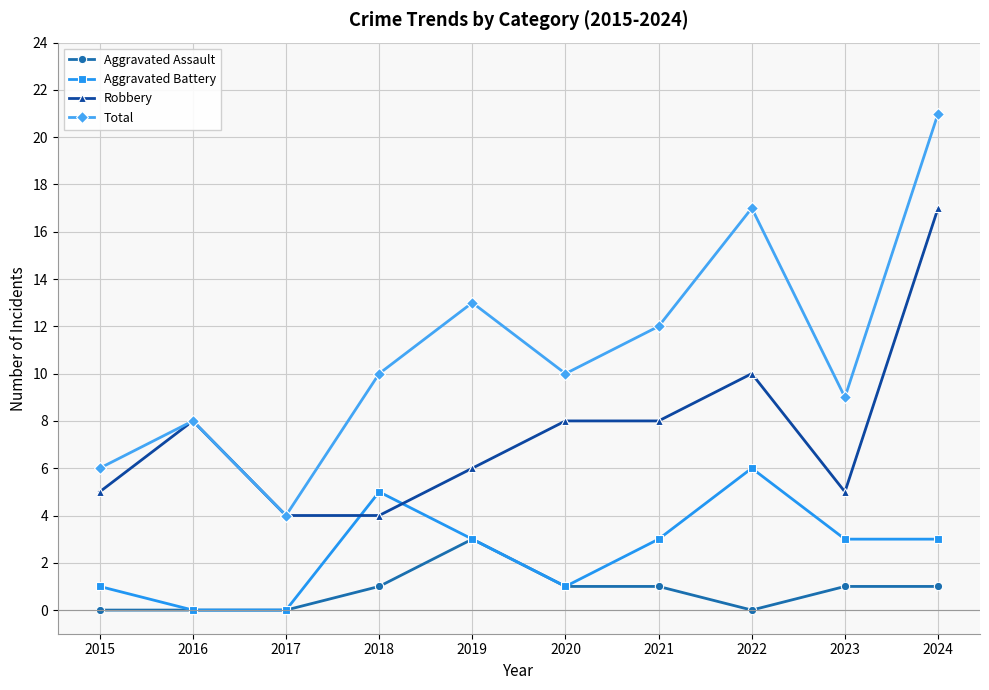

True or false: Total and Aggravated Assault intersect in this chart.

False